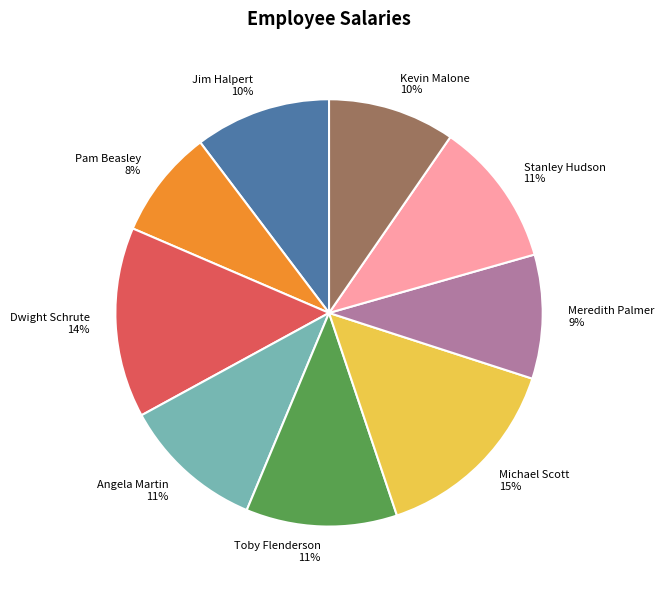

Which has a higher value, Pam Beasley or Toby Flenderson?

Toby Flenderson